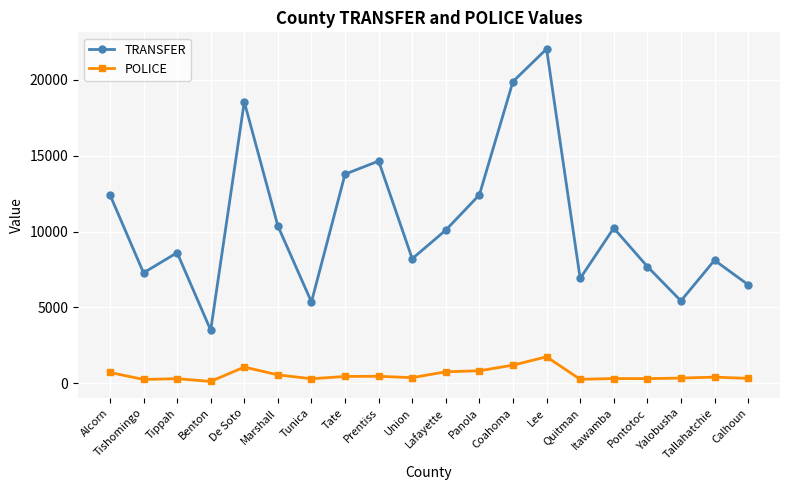

True or false: TRANSFER and POLICE intersect in this chart.

False